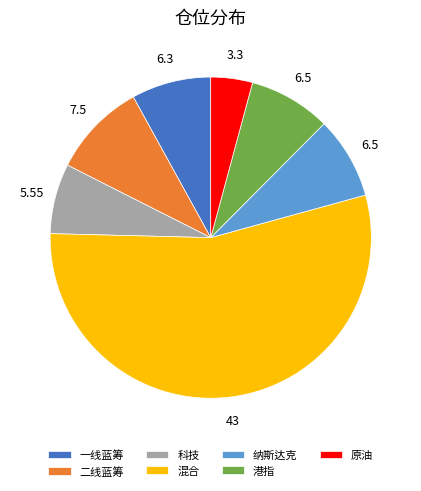

Count the number of slices in the pie.

7